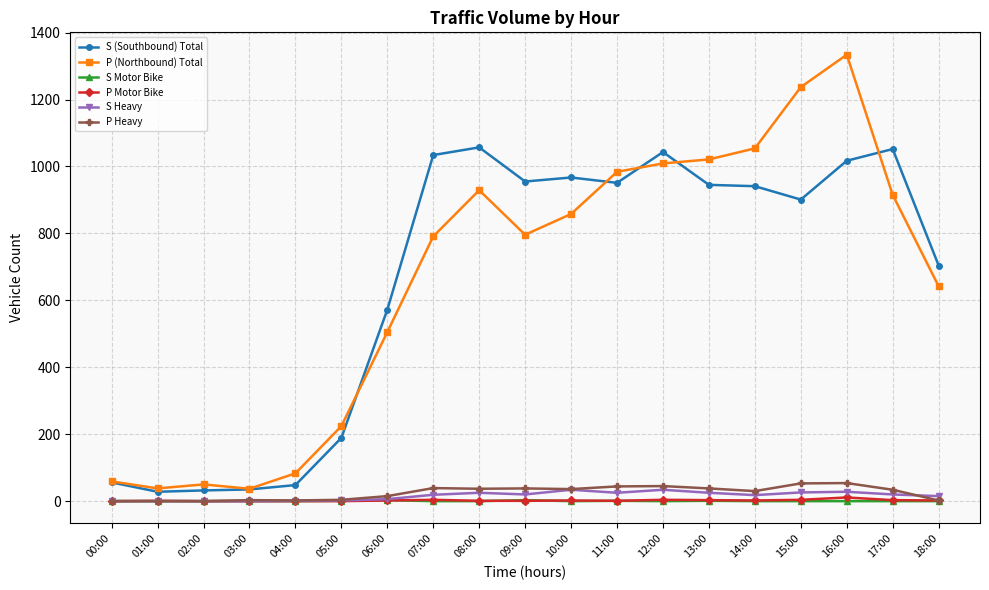

Does the chart display data point markers on the line(s)?

Yes